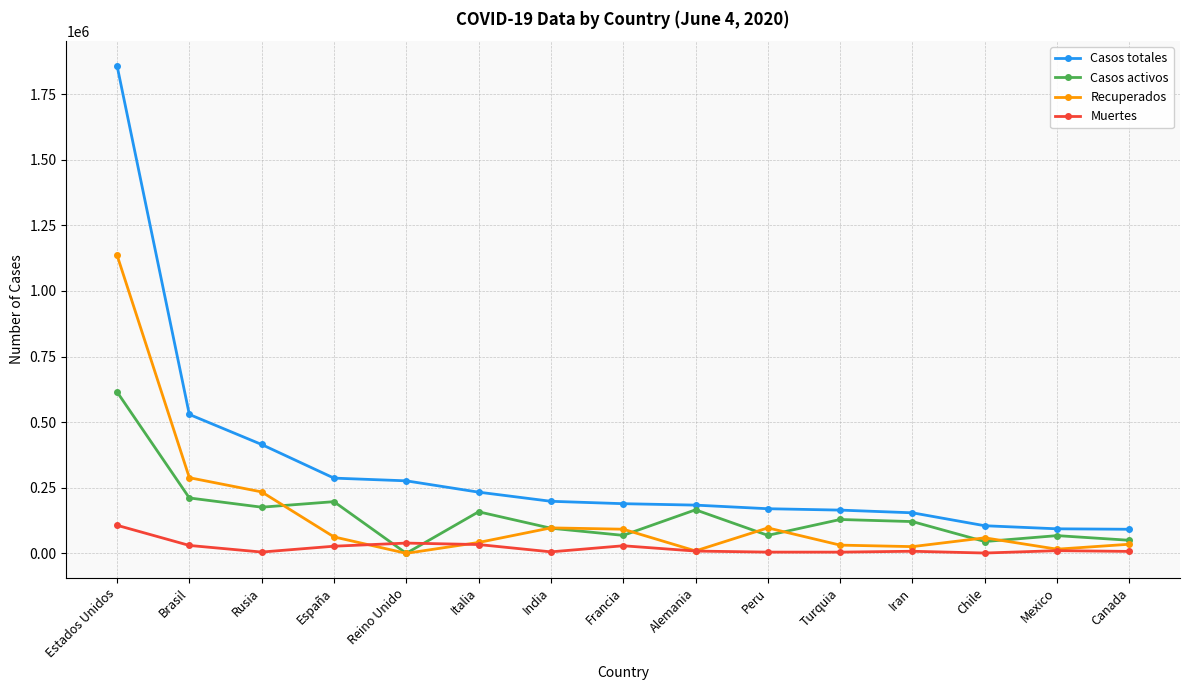

Rank the series by their maximum value, from highest to lowest.

Casos totales, Recuperados, Casos activos, Muertes